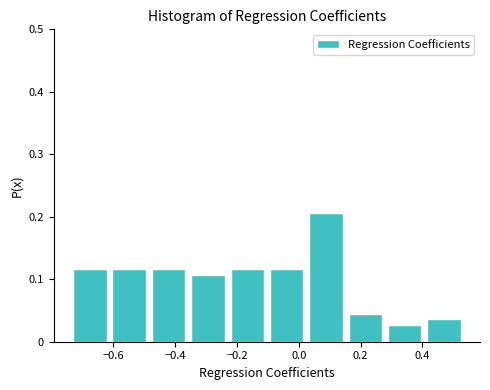

Over which range of the x-axis is the bar tallest?

0.02 to 0.16